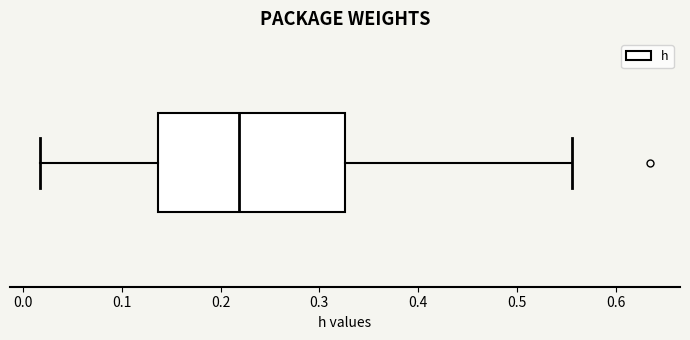

Read this box plot against the x-axis: the position of the median line, the range covered by the box, and the ends of both whiskers. The values are not printed on the chart, so give them approximately, as read against the axis.

median 0.22, box 0.14 to 0.33, whiskers 0.02 to 0.56